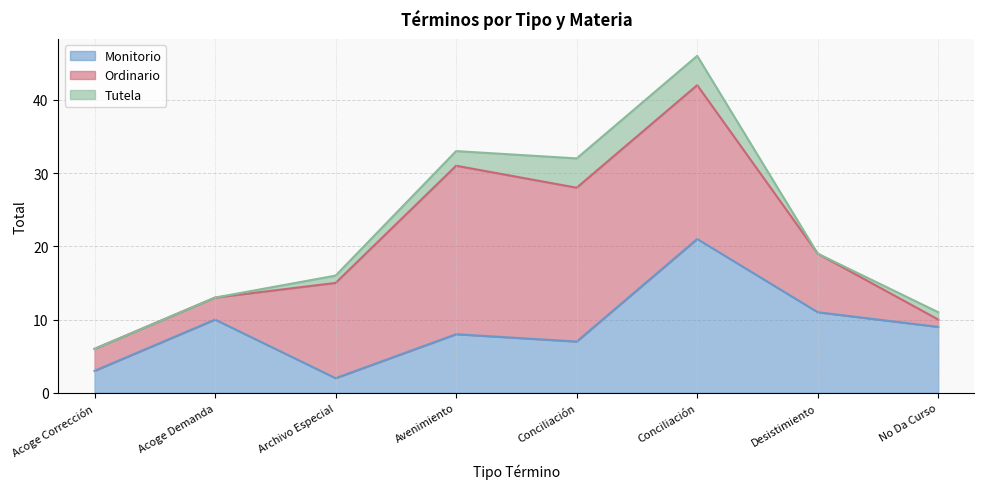

At Conciliación, list the series in order from smallest to largest.

Tutela, Monitorio, Ordinario